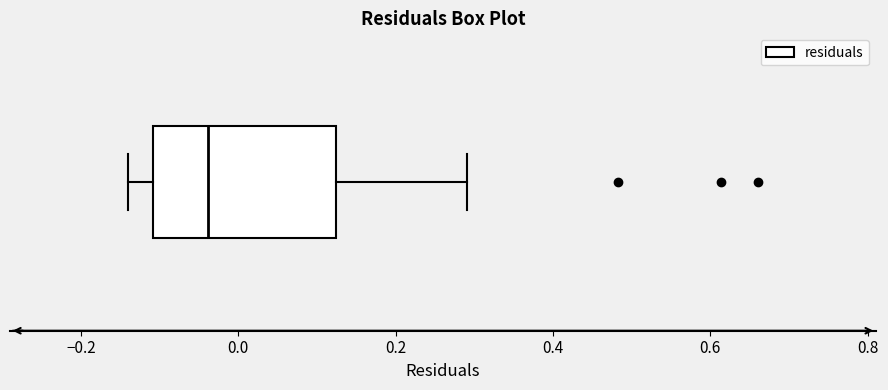

Transcribe this box plot: give where the median line is, the range the box spans, and where the two whiskers end, as read against the x-axis. The values are not printed on the chart, so give them approximately, as read against the axis.

median -0.04, box -0.10 to 0.12, whiskers -0.14 to 0.30